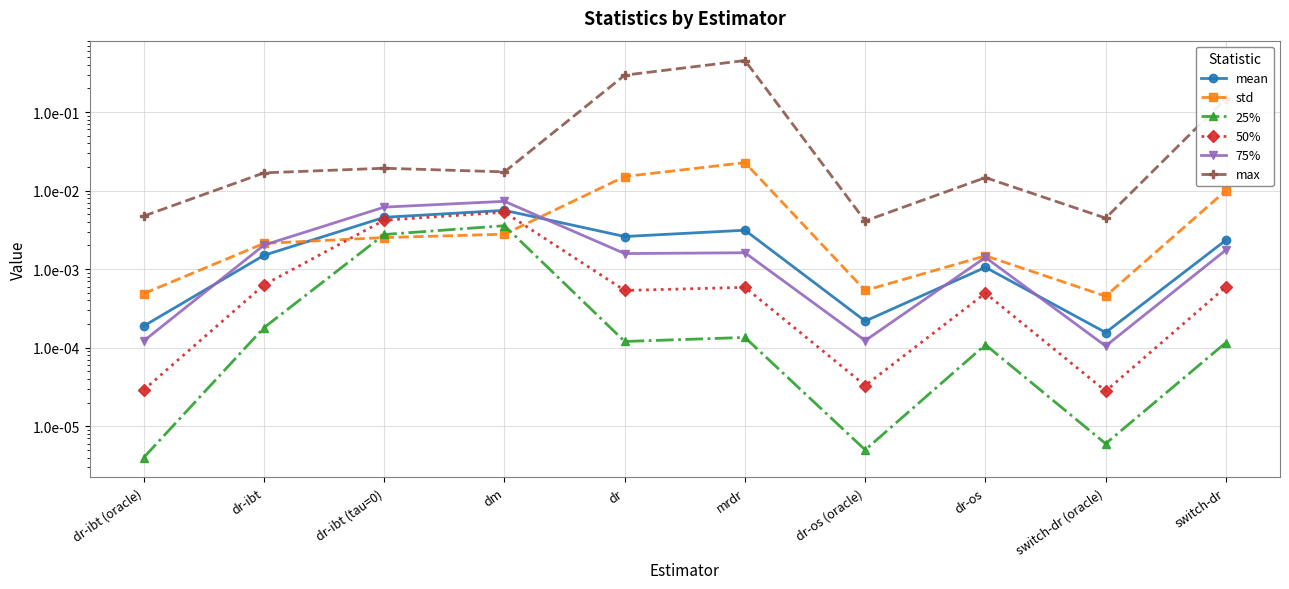

Is it true that 50% equals 0.0 at mrdr?

False